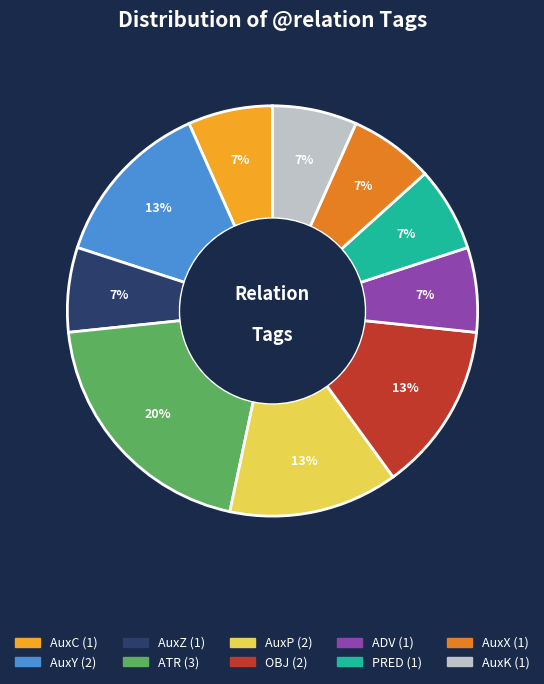

Between AuxK and AuxP, which is larger?

AuxP